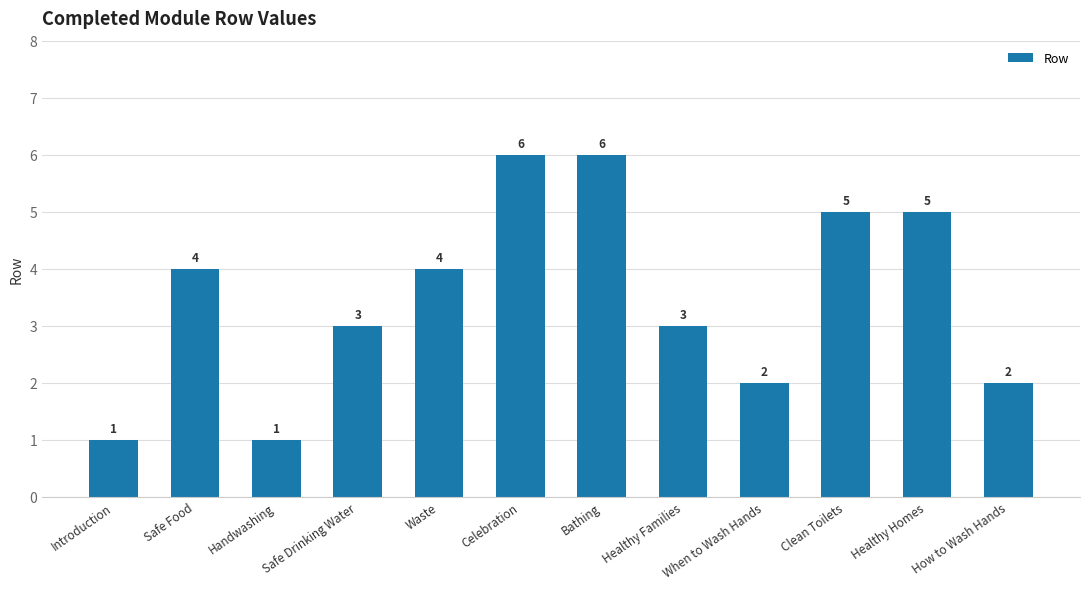

The value at Healthy Families is 3. True or false?

True